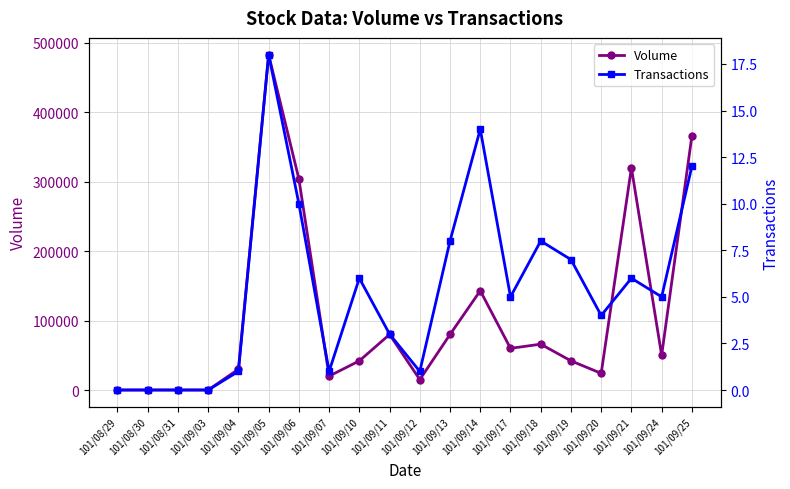

What are all the series names shown in the legend?

Volume, Transactions